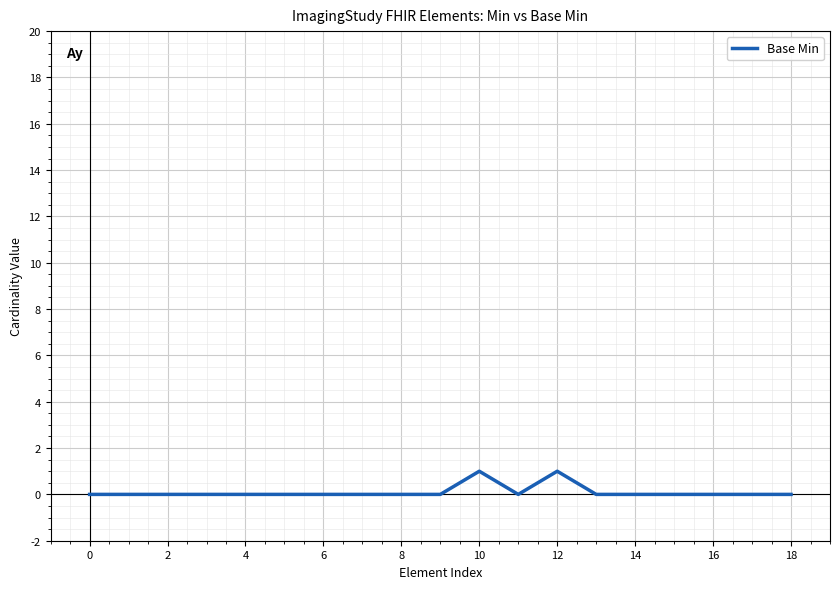

Does the chart display data point markers on the line(s)?

No